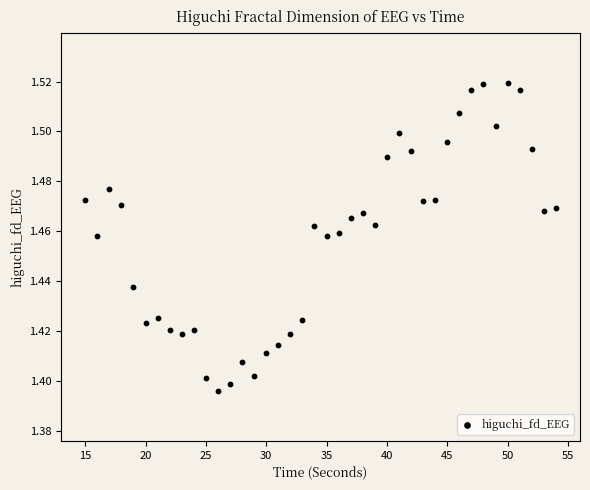

What is the range of X values (max minus min)?

39.0